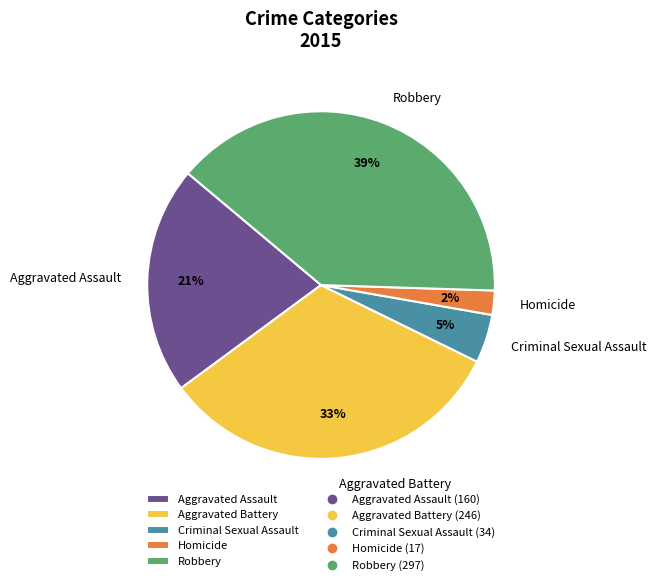

The Robbery slice represents 39% of the pie. True or false?

True